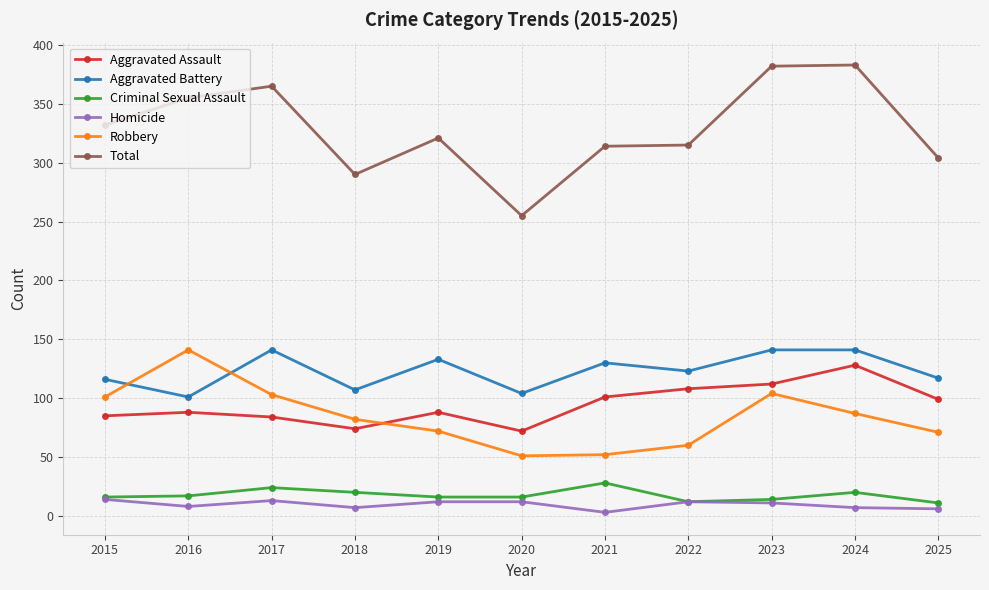

What is the highest value of the Homicide series?

14